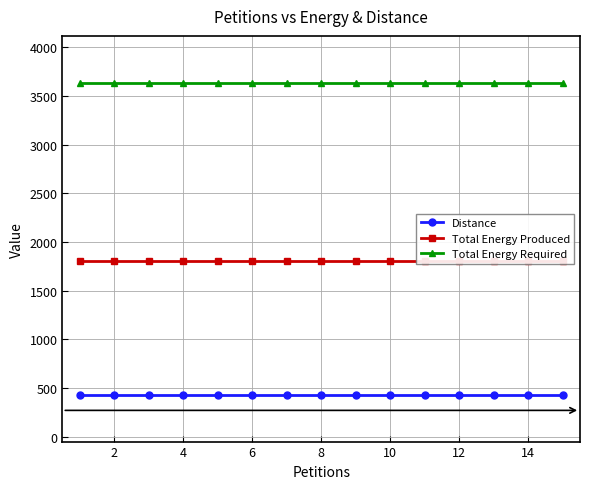

True or false: Total Energy Required and Distance intersect in this chart.

False